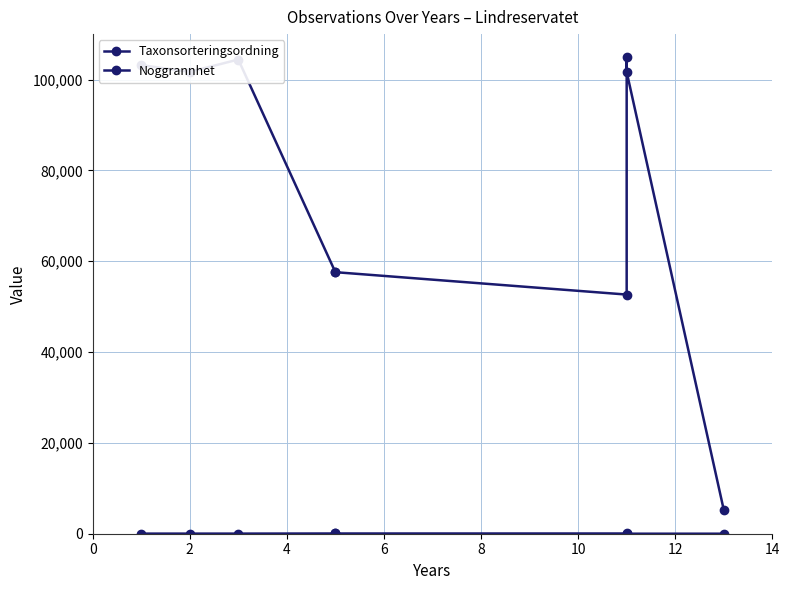

What is the total value across all series at 4?

104429